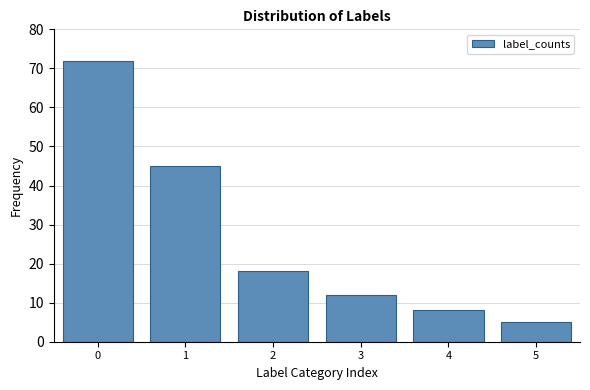

Reading right to left, transcribe all the data shown in this chart.

5	8	12	18	45	72